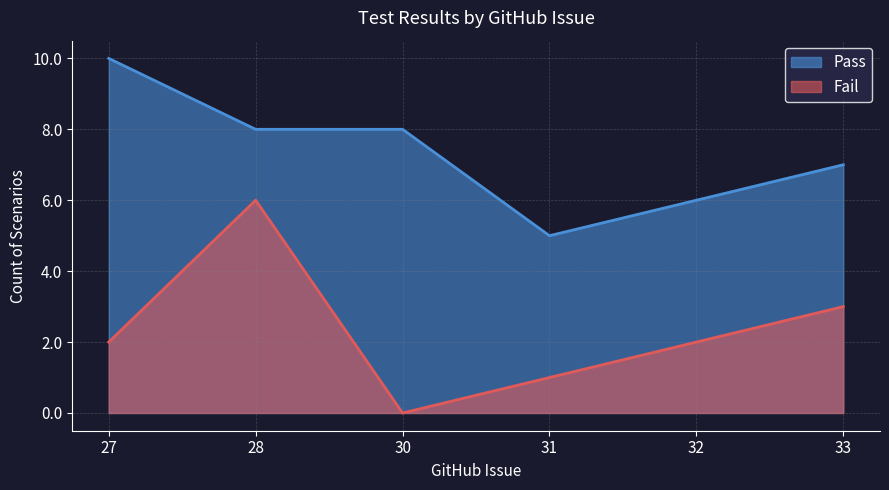

The value at 31 is 1. True or false?

True